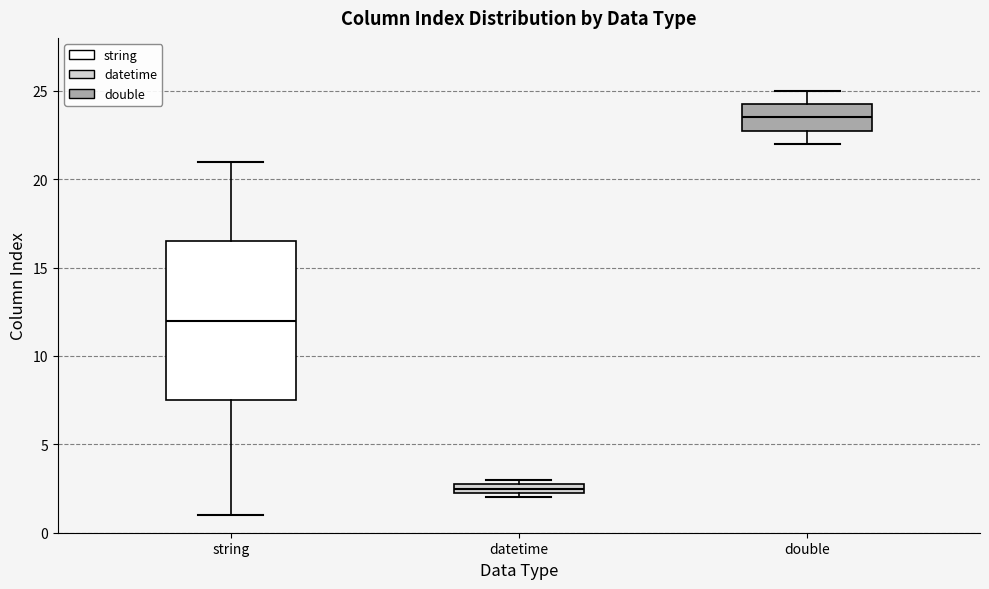

Comparing the boxes themselves (not the whiskers), which one is the tallest?

string